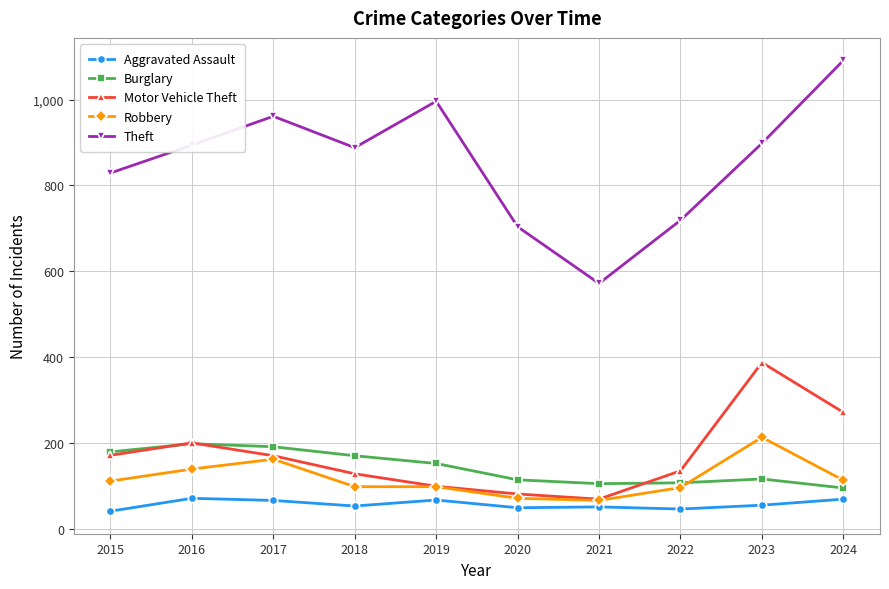

What is the difference between the maximum and minimum values in the Motor Vehicle Theft series?

318